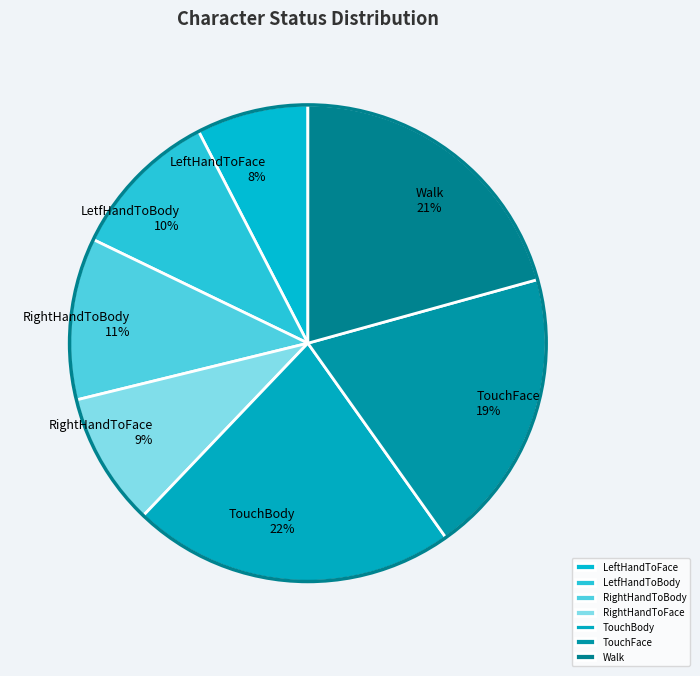

Rank the categories by value from highest to lowest.

TouchBody, Walk, TouchFace, RightHandToBody, LetfHandToBody, RightHandToFace, LeftHandToFace